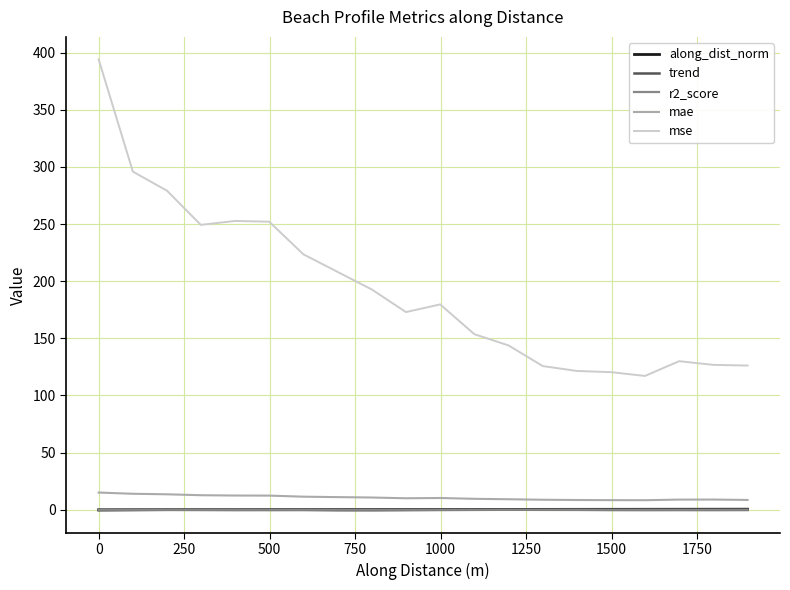

Which series has the largest range (max minus min)?

mse